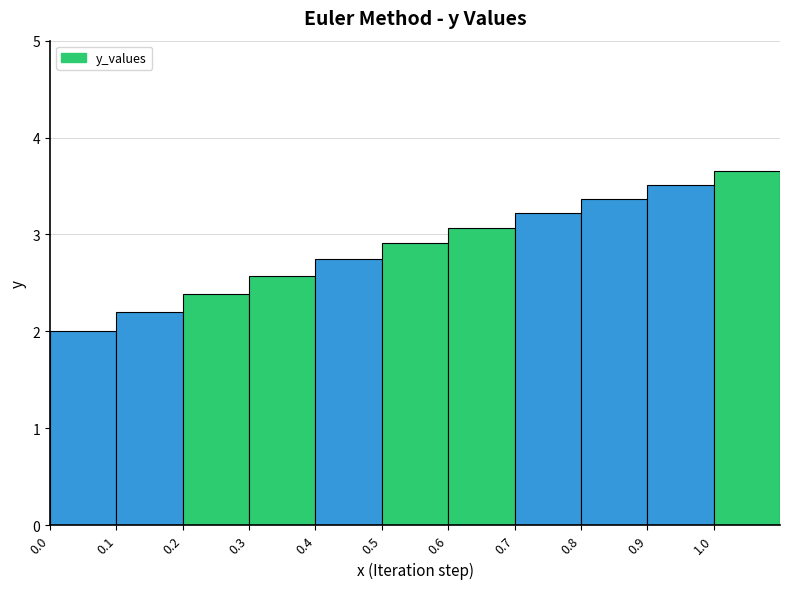

Reading left to right, transcribe this chart: for each bar, give the range it covers on the x-axis and its height. The values are not printed on the chart, so give them approximately, as read against the axis.

0.0 to 0.1: 2.0
0.1 to 0.2: 2.2
0.2 to 0.3: 2.4
0.3 to 0.4: 2.6
0.4 to 0.5: 2.7
0.5 to 0.6: 2.9
0.6 to 0.7: 3.1
0.7 to 0.8: 3.2
0.8 to 0.9: 3.4
0.9 to 1.0: 3.5
1.0 to 1.1: 3.7